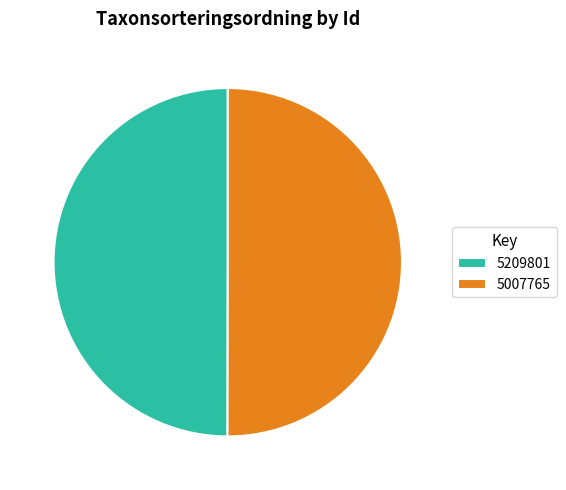

Is the sum of 5007765 and 5209801 greater than half?

Yes